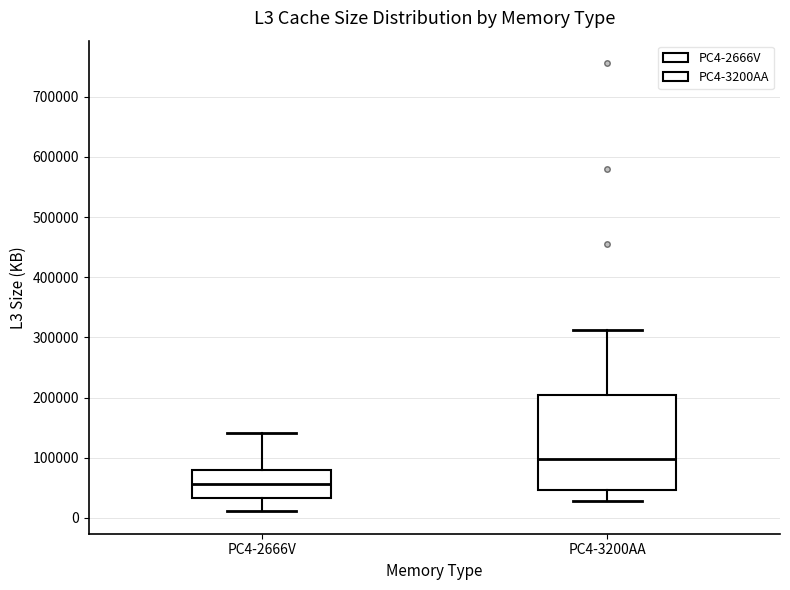

Which box is the tallest, from its lower edge to its upper edge?

PC4-3200AA